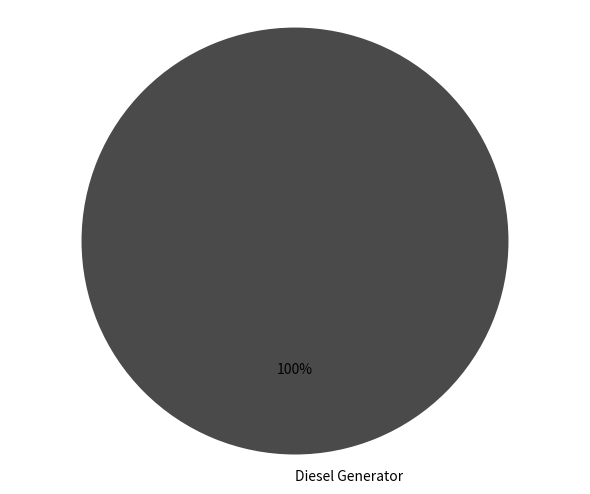

Rank the categories by value from lowest to highest.

Diesel Generator